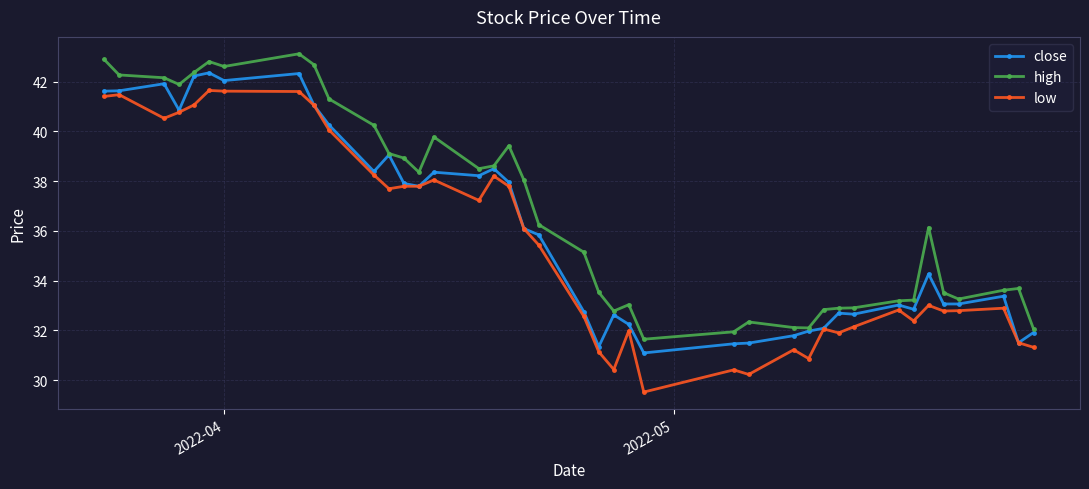

True or false: close has more than 0 interior local peaks.

True